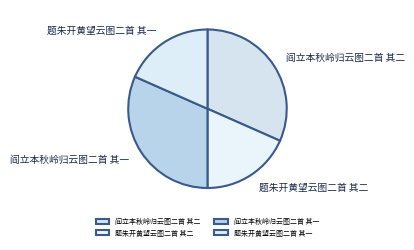

Is it true that 阎立本秋岭归云图二首 其一 is 32% of the pie?

True